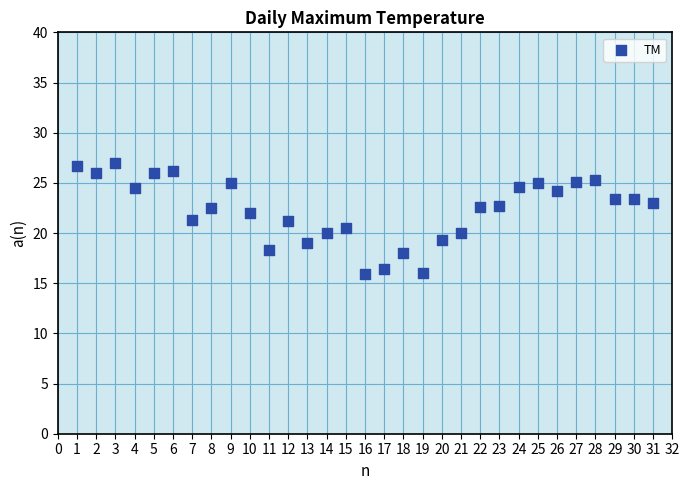

What is the range of Y values (max minus min)?

11.1